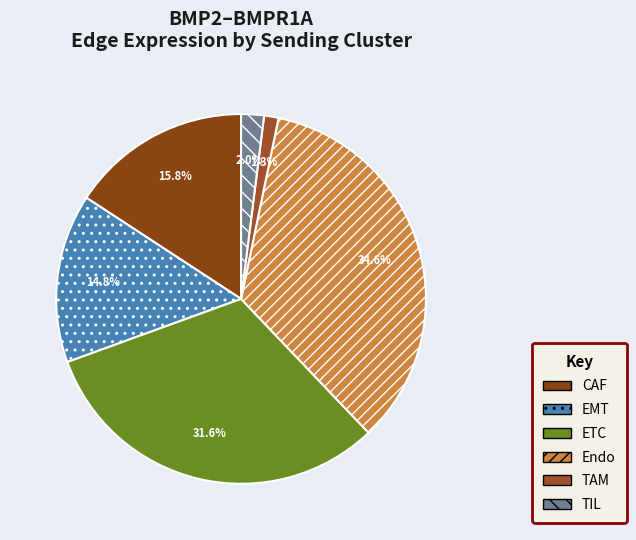

What percentage is the Endo slice, to the nearest percent?

35%